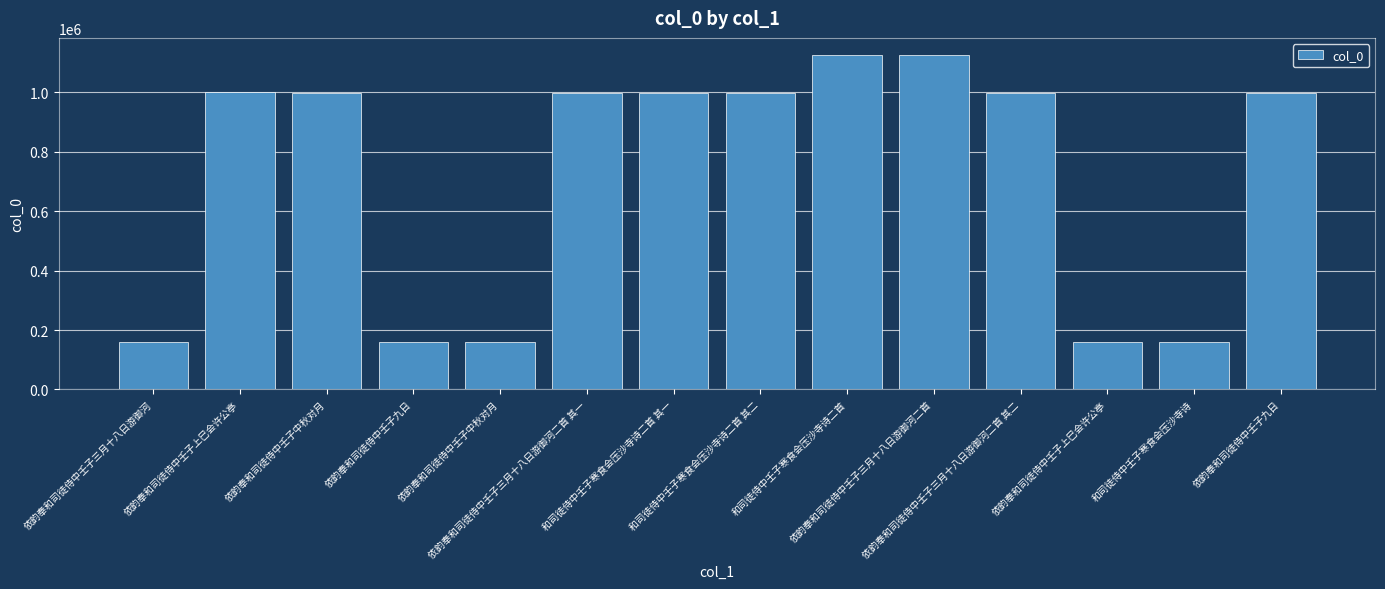

What is the label of the 11th bar from the right?

依韵奉和司徒侍中壬子九日